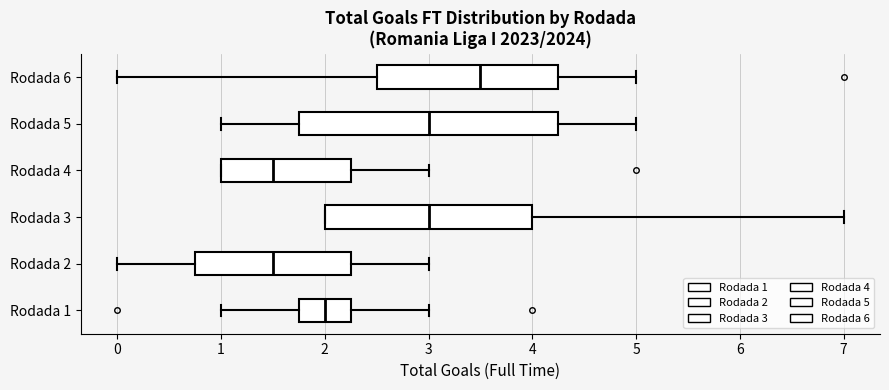

Reading bottom to top, read every box against the x-axis: the position of its median line, the range the box covers, and the ends of its whiskers. The values are not printed on the chart, so give them approximately, as read against the axis.

Rodada 1: median 2.0, box 1.8 to 2.3, whiskers 1.0 to 3.0
Rodada 2: median 1.5, box 0.8 to 2.3, whiskers 0.0 to 3.0
Rodada 3: median 3.0, box 2.0 to 4.0, whiskers 2.0 to 7.0
Rodada 4: median 1.5, box 1.0 to 2.3, whiskers 1.0 to 3.0
Rodada 5: median 3.0, box 1.8 to 4.3, whiskers 1.0 to 5.0
Rodada 6: median 3.5, box 2.5 to 4.3, whiskers 0.0 to 5.0